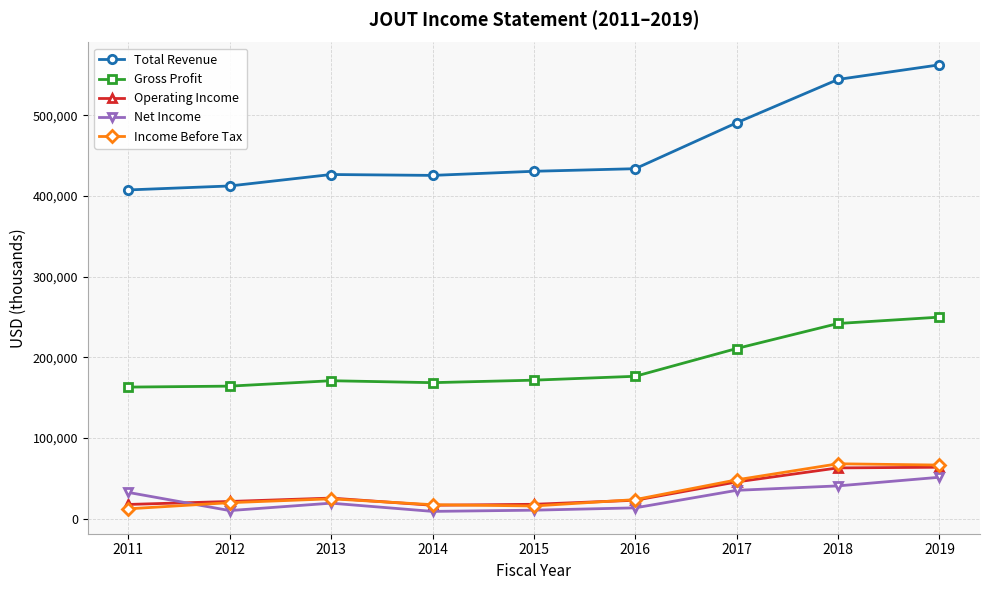

How many data points does each series have?

9